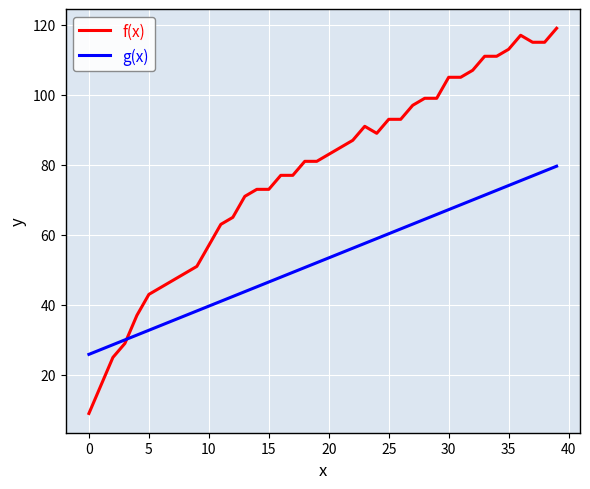

How many lines are shown in the chart?

2